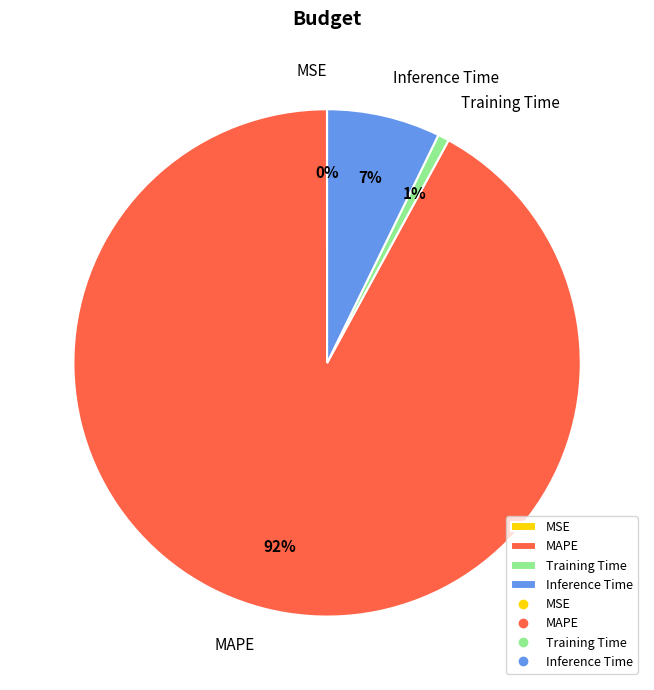

Does MAPE represent more than half of the total?

Yes